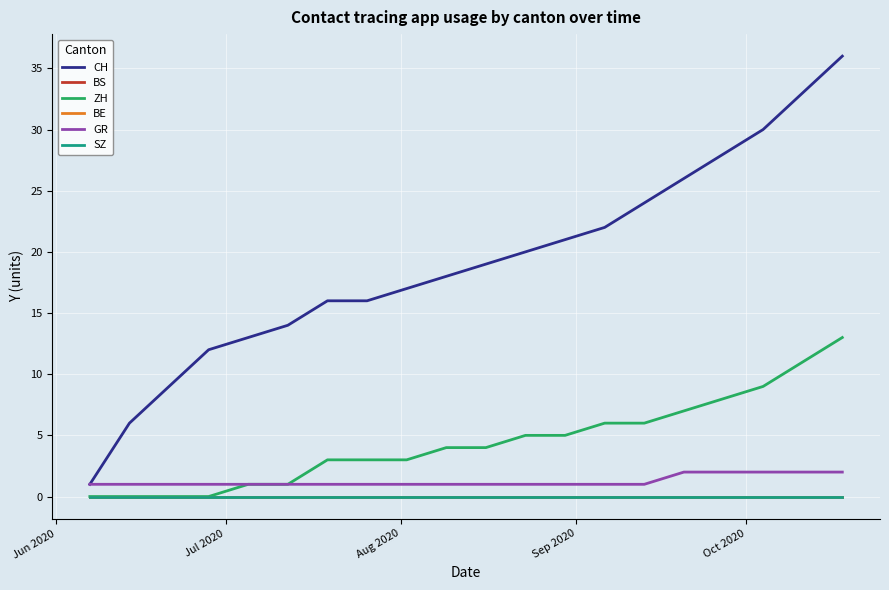

Is this an area chart (filled region under the line)?

No